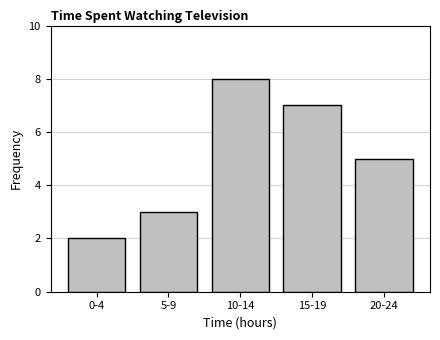

Reading left to right, what are all the values shown in this chart?

2	3	8	7	5